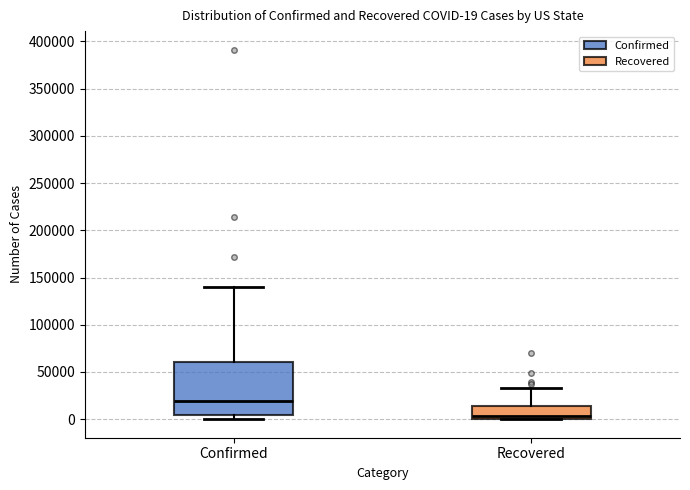

Which box is the tallest, from its lower edge to its upper edge?

Confirmed